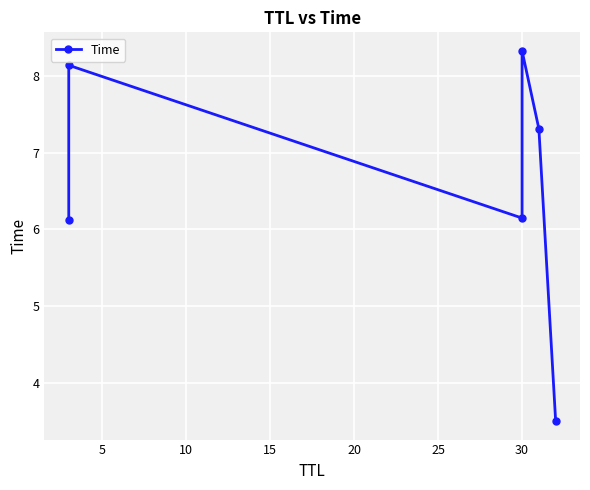

What is the value of the 2nd point from the left?

8.1